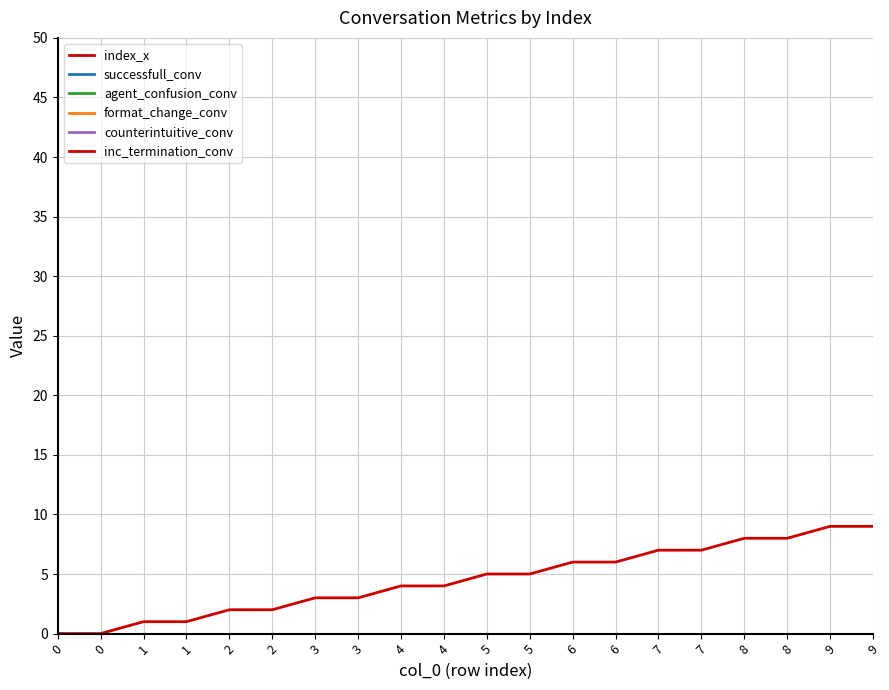

Does the chart display data point markers on the line(s)?

No